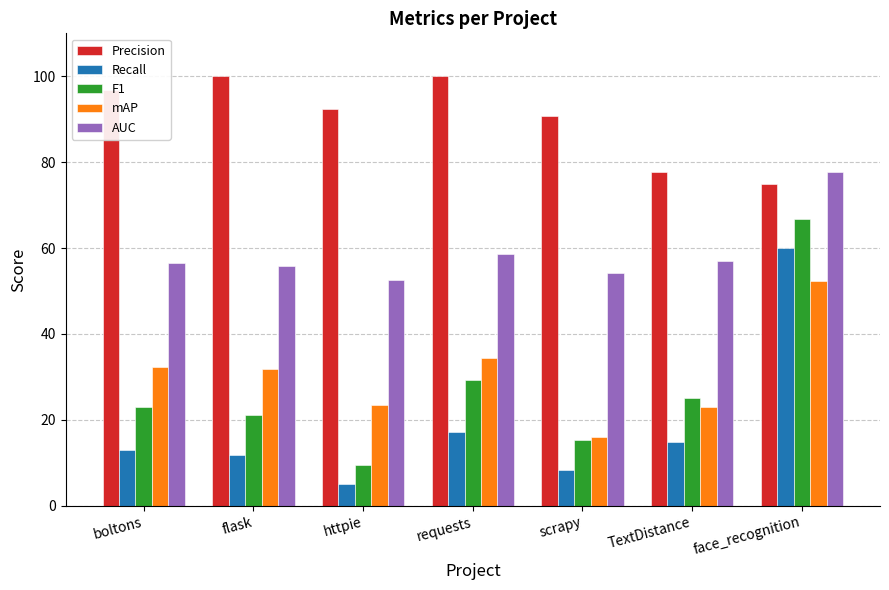

True or false: Recall has a value of 23.7 at requests.

False